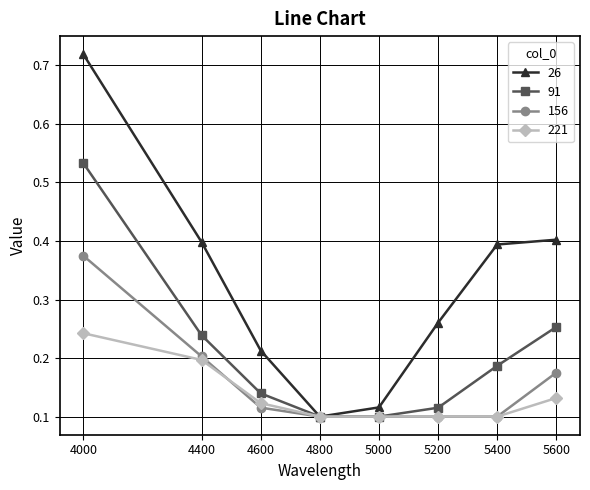

The value of 156 at 4600 is 0.2. True or false?

False